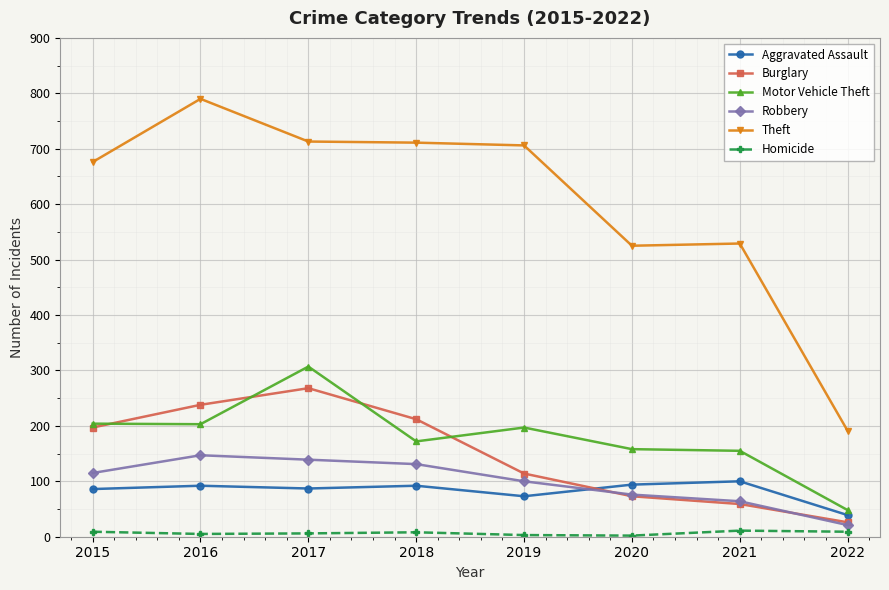

True or false: Theft and Motor Vehicle Theft intersect in this chart.

False